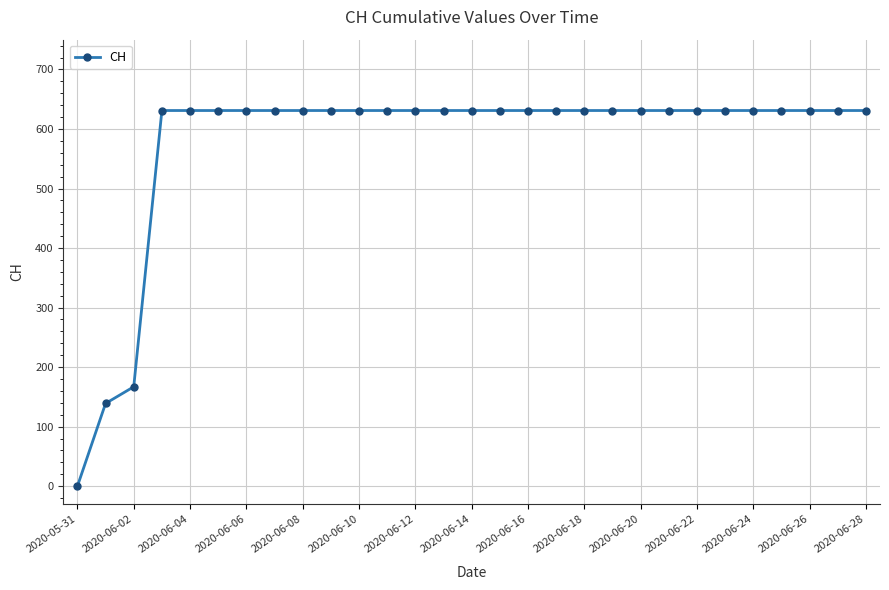

Reading left to right, what are all the values shown in this chart?

0	139	167	631	631	631	631	631	631	631	631	631	631	631	631	631	631	631	631	631	631	631	631	631	631	631	631	631	631